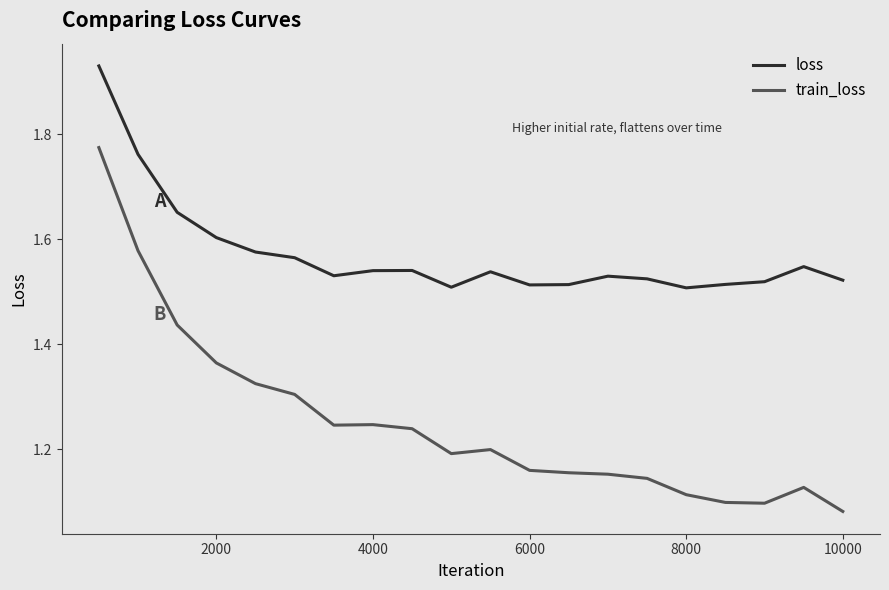

Rank the series by their average value, from lowest to highest.

train_loss, loss